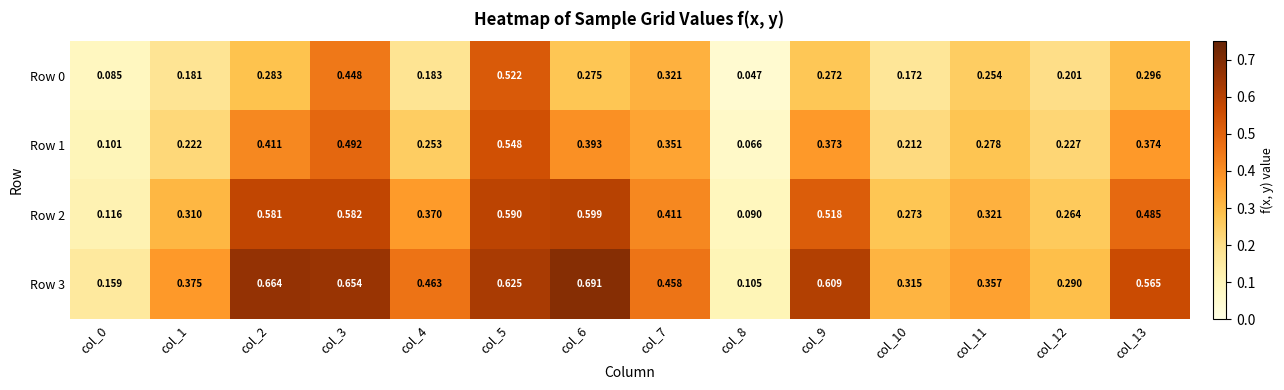

Is the value of Row 3 at col_1 greater than the value of Row 1 at col_6?

No